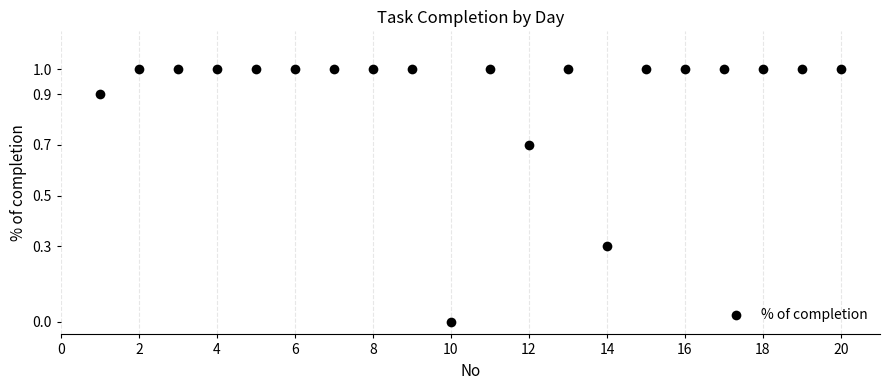

What is the range of Y values (max minus min)?

1.0